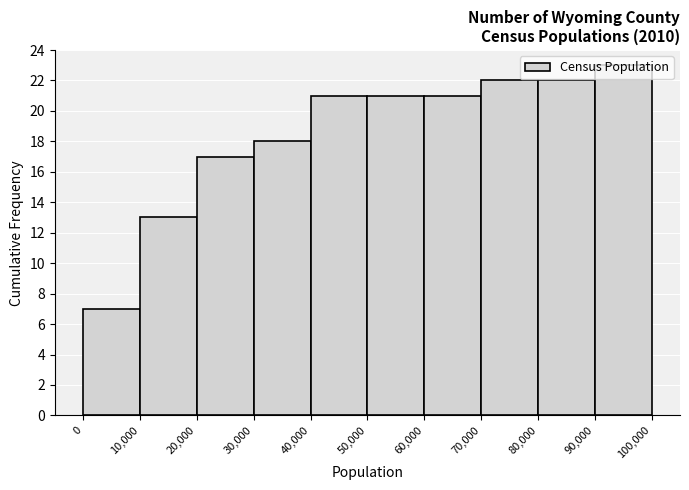

Which range on the x-axis has the tallest bar?

90,000 to 100,000